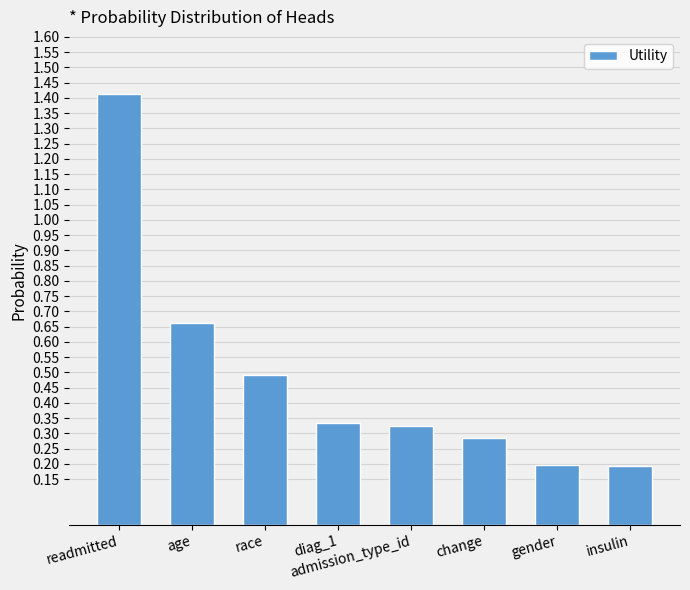

The chart shows a value of 0.7 at race. True or false?

False